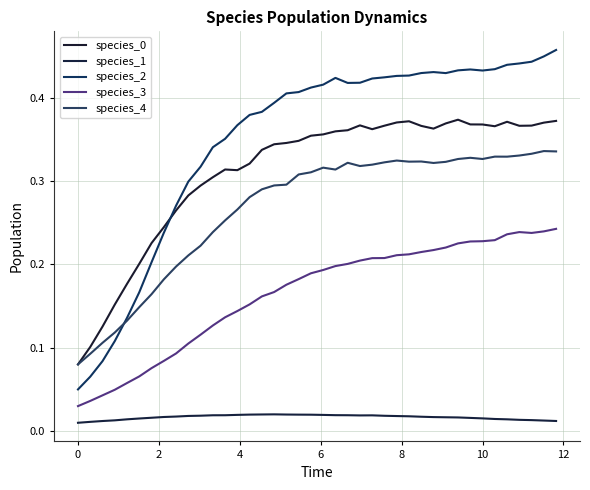

True or false: species_3 and species_0 cross at least once.

False